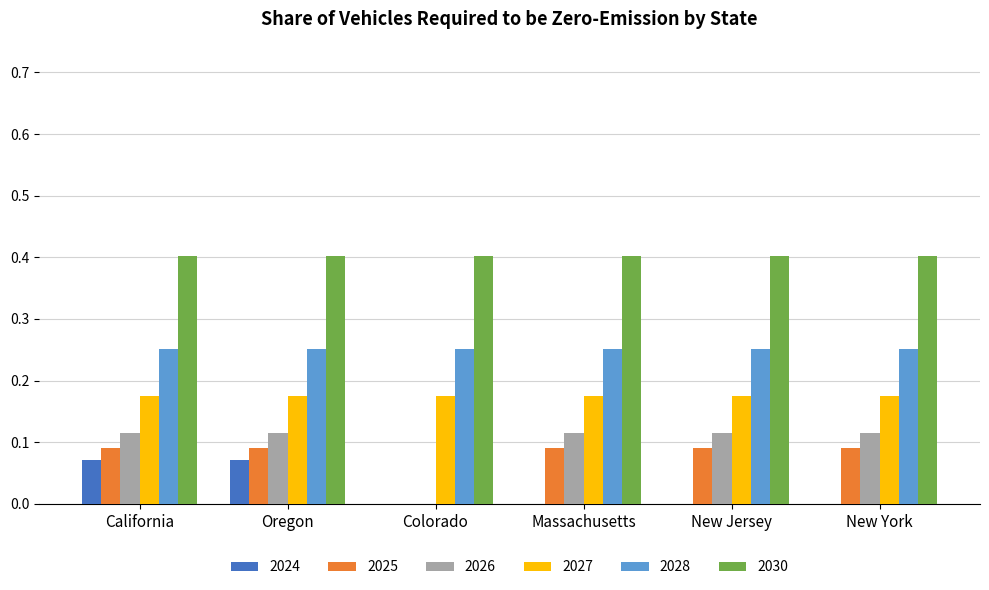

True or false: 2027 has a value of 0.1 at Massachusetts.

False